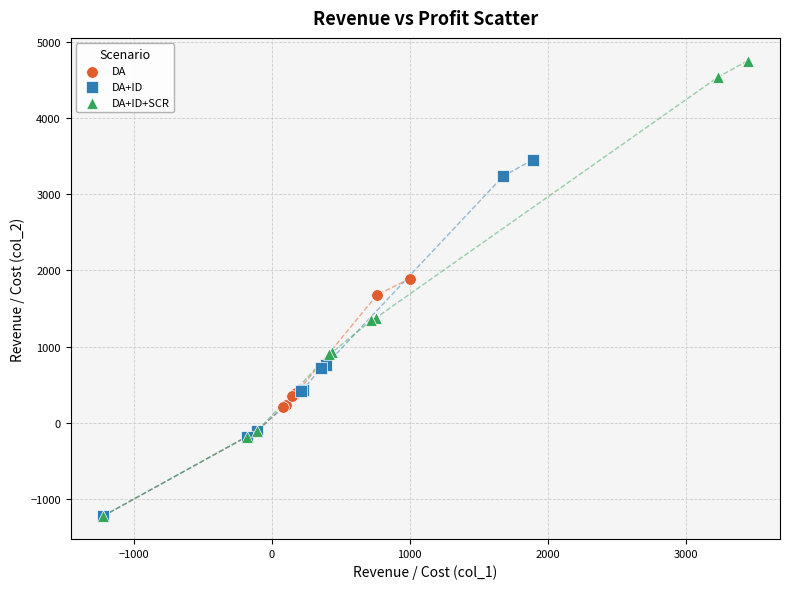

What are all the series names shown in the legend?

DA, DA+ID, DA+ID+SCR